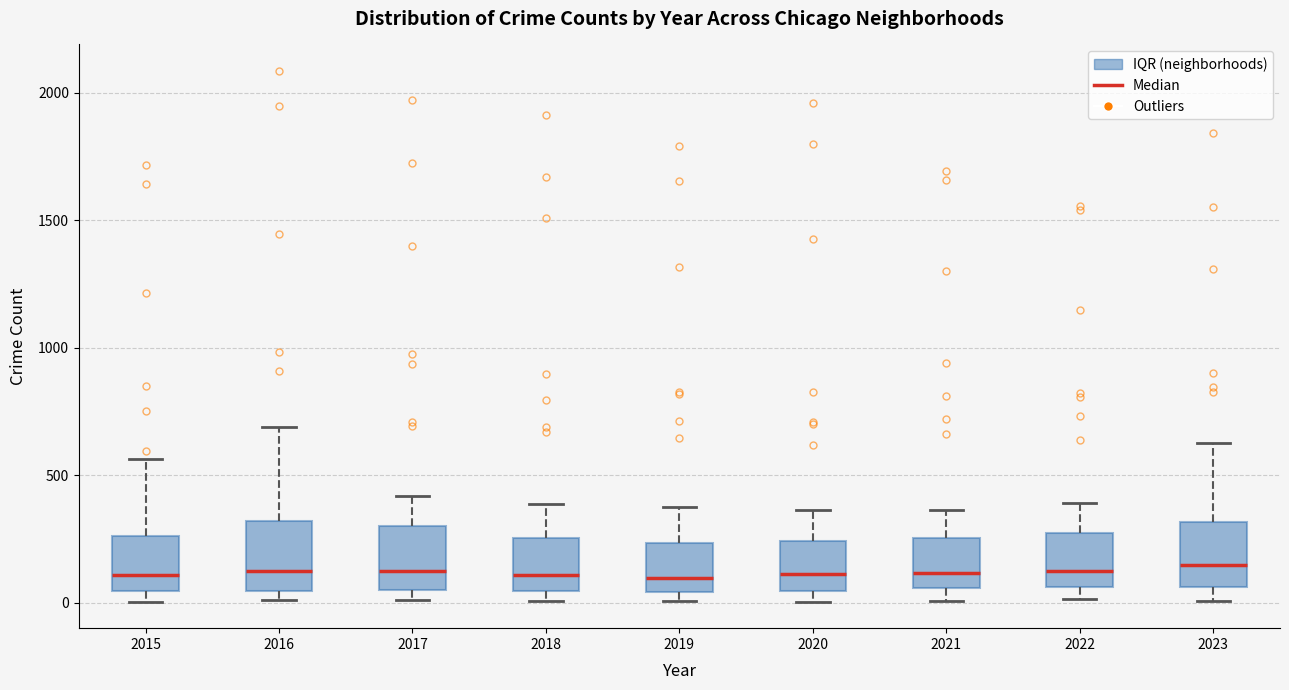

Where does the median line of the box at x = 2015 sit on the y-axis? The values are not printed on the chart, so give them approximately, as read against the axis.

100